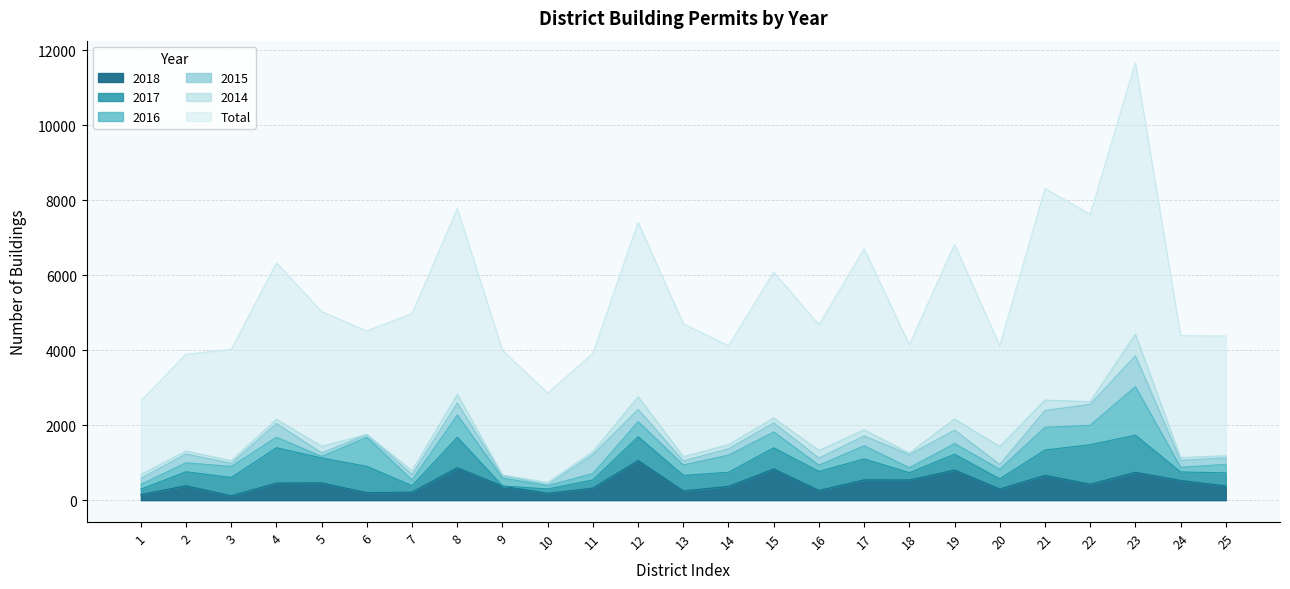

What is the value of the 2015 point at the 13th from the left?

109